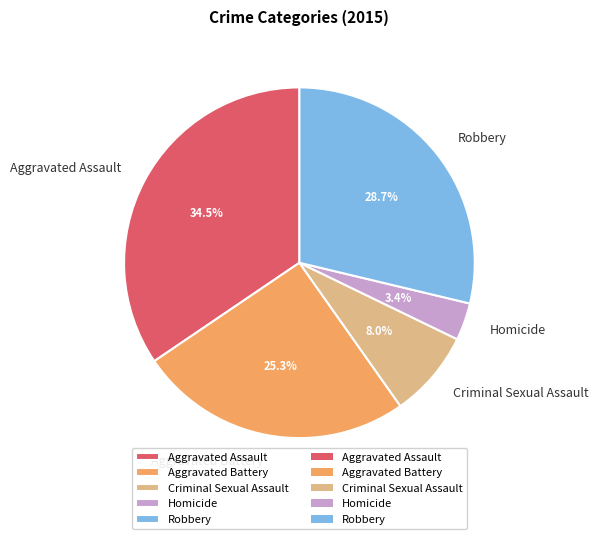

Is it true that Homicide is 3% of the pie?

True